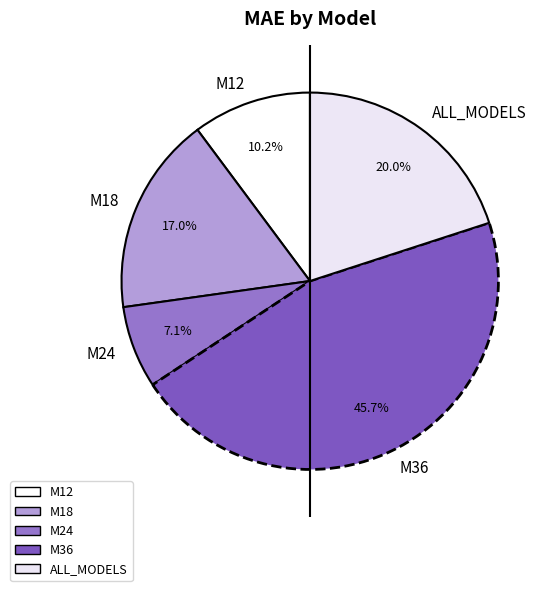

What is the ratio of the value at M12 to the value at ALL_MODELS?

0.5